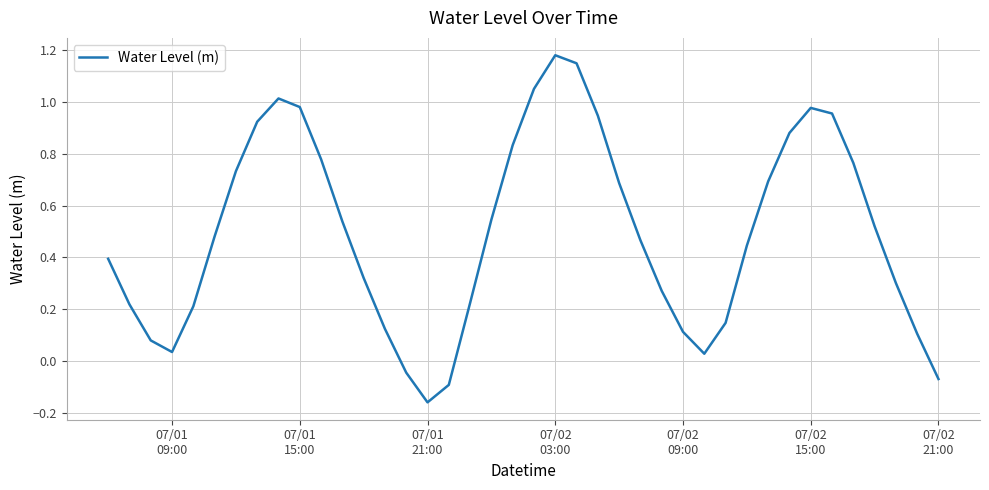

Which label corresponds to the smallest value in the chart?

07/01
21:00